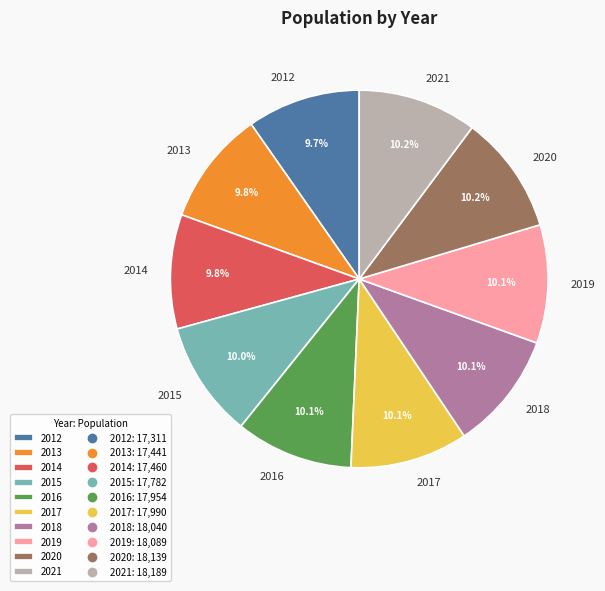

Is there a majority slice in this chart?

No